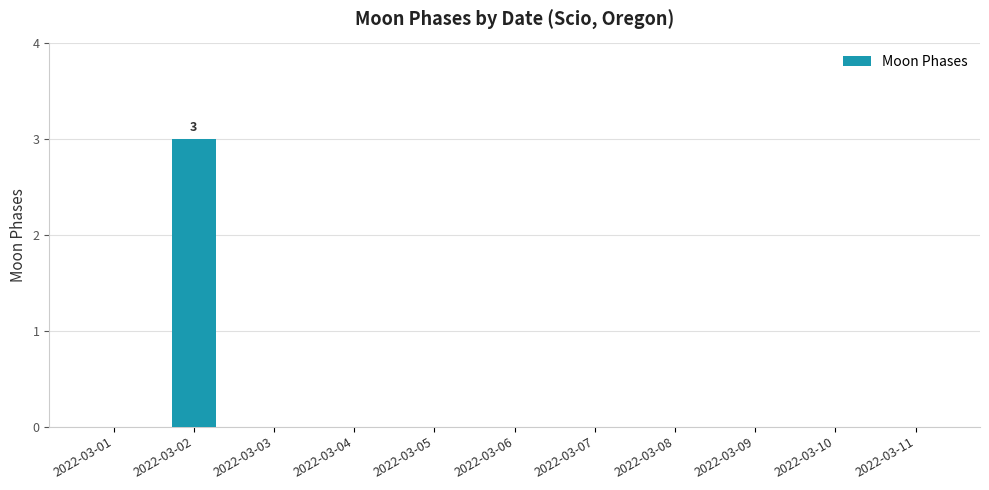

What is the change in value from 2022-03-02 to 2022-03-06?

-3